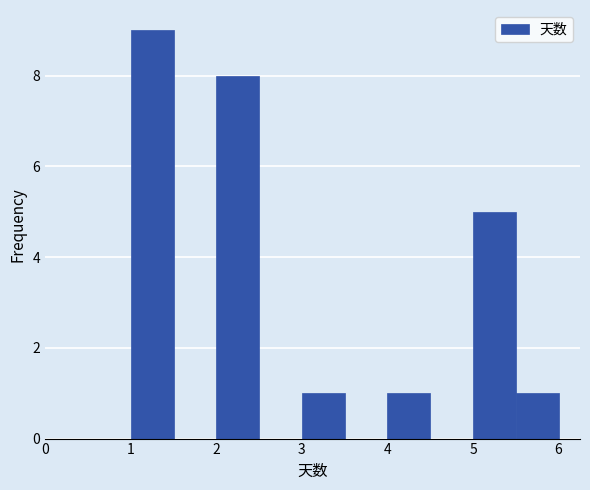

Over which range of the x-axis is the bar tallest?

1.0 to 1.5